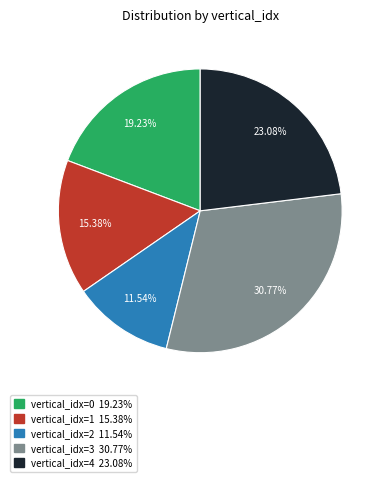

Is there any slice that represents more than half of the pie?

No